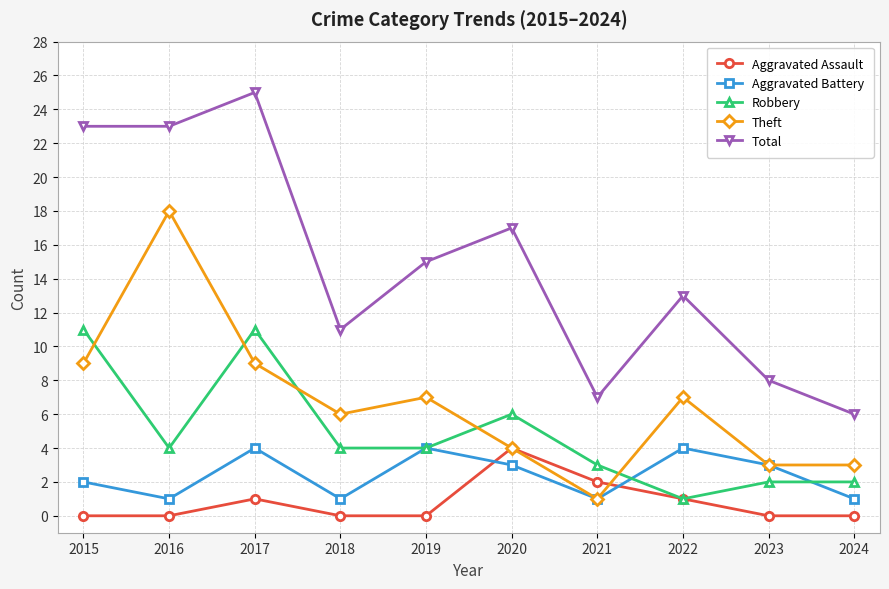

Which series changed the most between 2017 and 2018?

Total